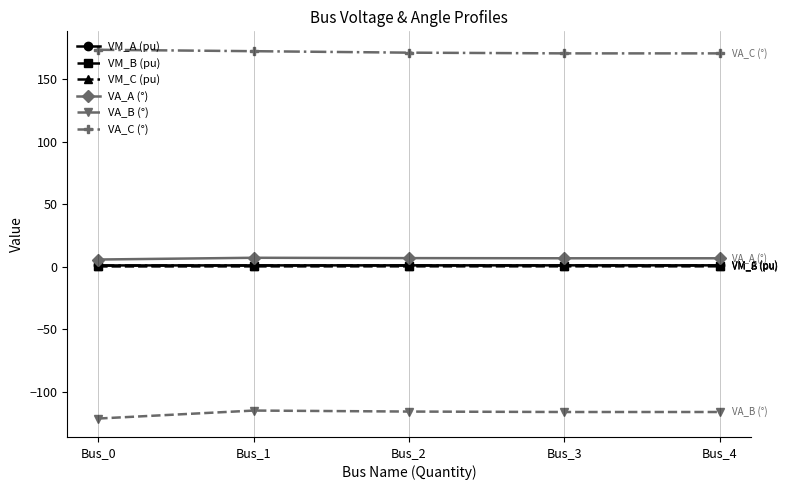

What is the difference between the maximum and minimum values in the VM_B (pu) series?

0.1